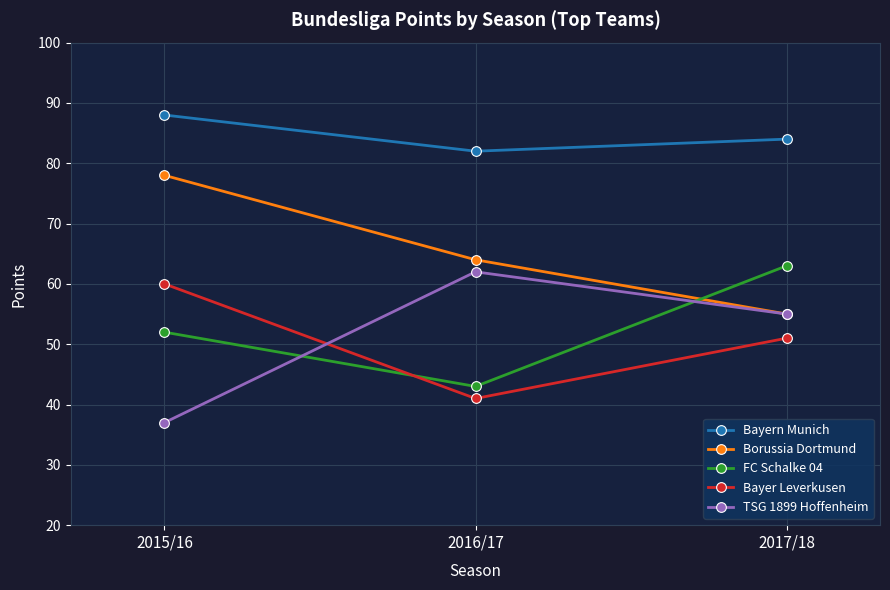

What is the total value across all series at 2015/16?

315